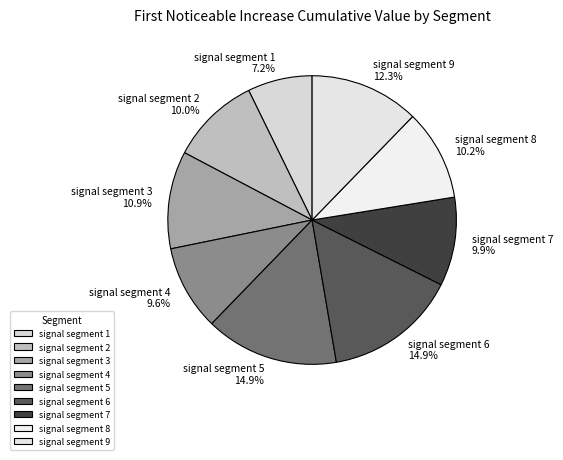

Is it true that signal segment 5 is 15% of the pie?

True